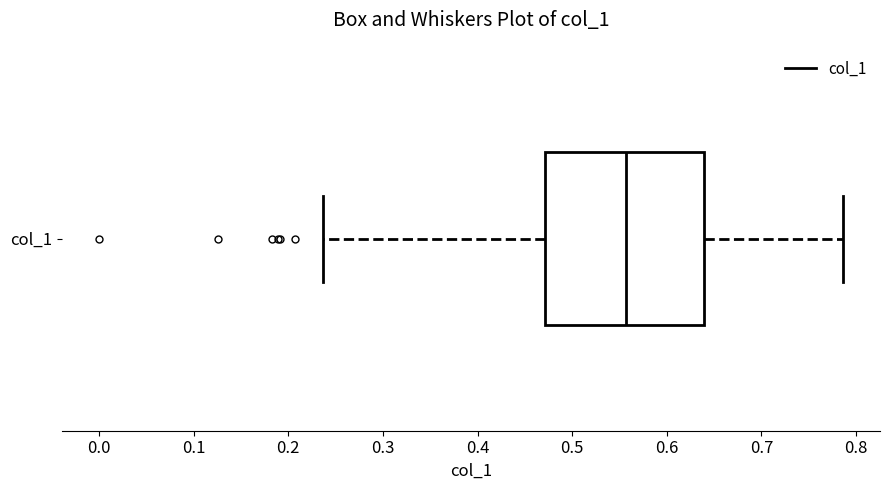

Where does the median line of the box for col_1 sit on the x-axis? The values are not printed on the chart, so give them approximately, as read against the axis.

0.56